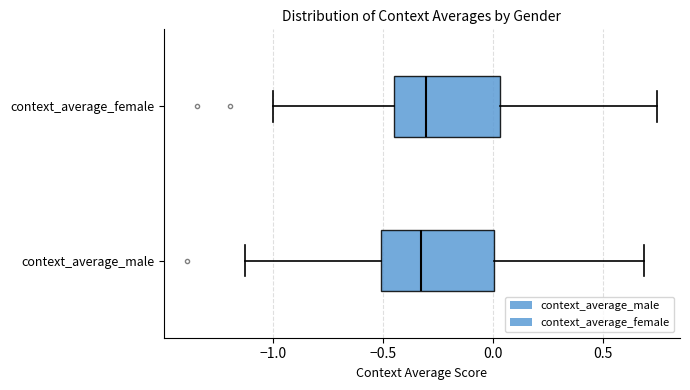

Reading bottom to top, transcribe this box plot: for each box, give where its median line is, the range the box spans, and where its two whiskers end, as read against the x-axis. The values are not printed on the chart, so give them approximately, as read against the axis.

context_average_male: median -0.35, box -0.50 to 0.00, whiskers -1.15 to 0.70
context_average_female: median -0.30, box -0.45 to 0.05, whiskers -1.00 to 0.75